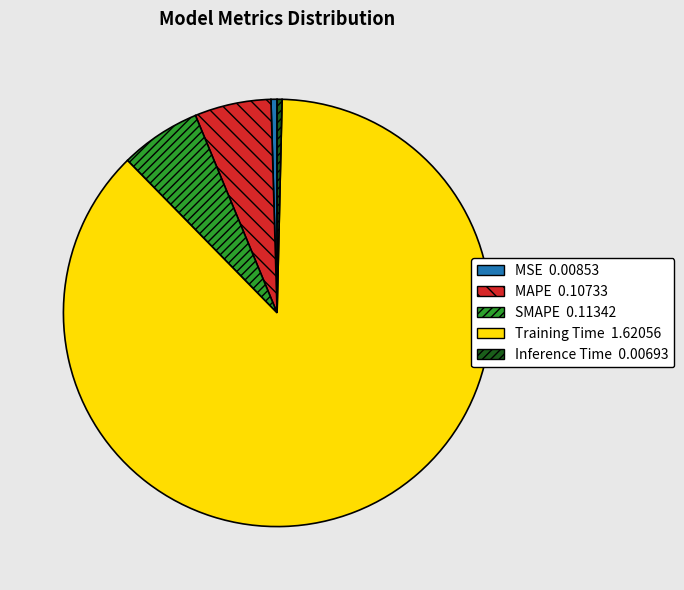

Is it true that Training Time is 98% of the pie?

False